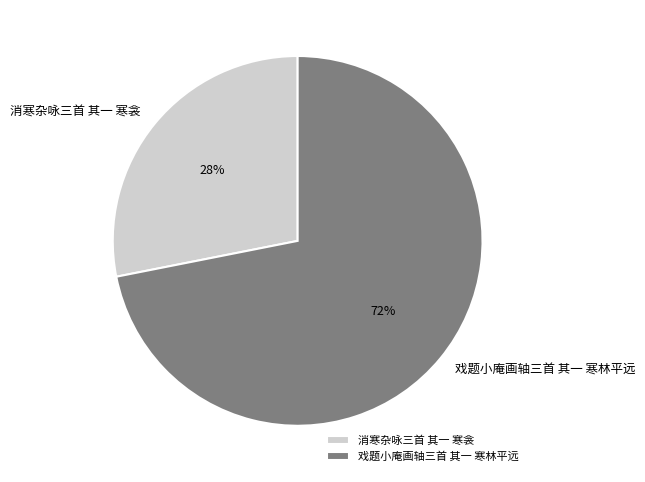

To the nearest percent, what portion does 戏题小庵画轴三首 其一 寒林平远 represent?

72%